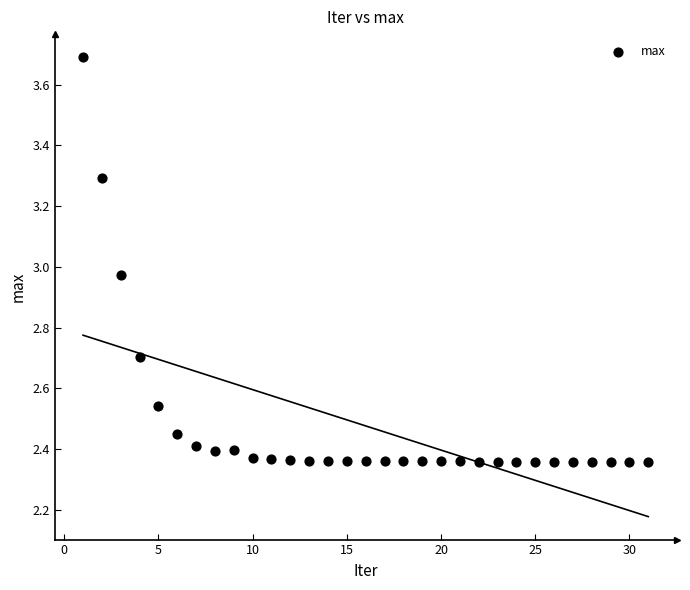

What is the range of X values (max minus min)?

30.0